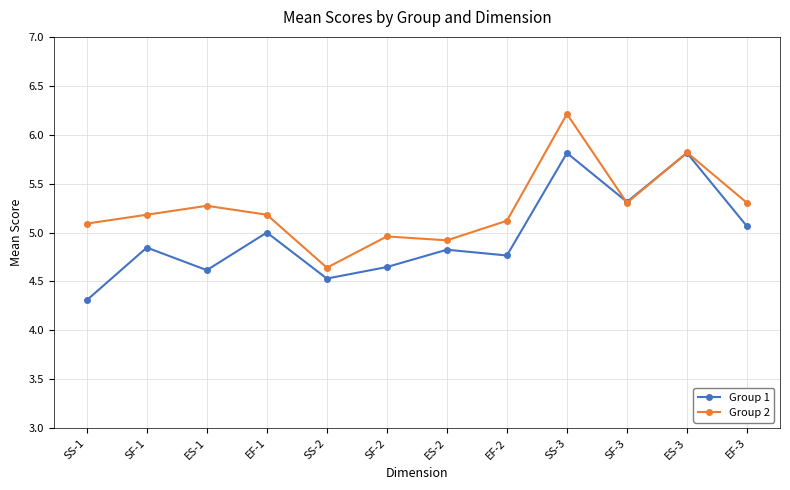

Which series has the largest total across all categories?

Group 2